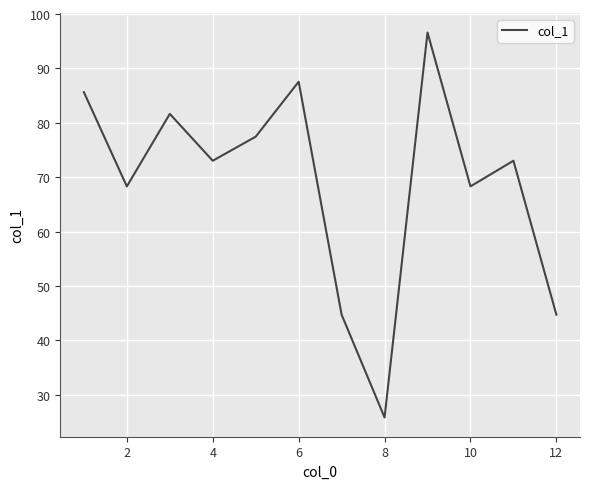

What is the smallest value displayed?

25.8